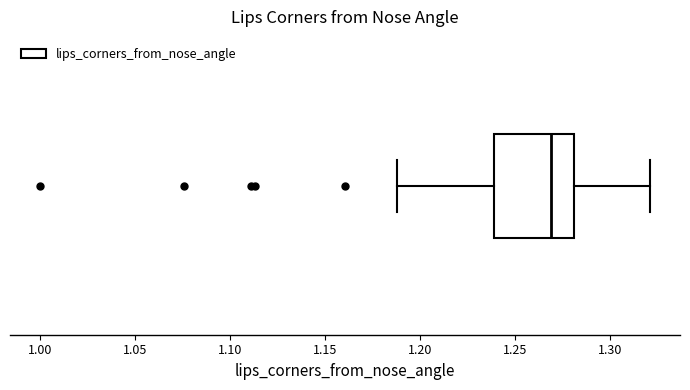

Where does the right whisker of the box end on the x-axis? The values are not printed on the chart, so give them approximately, as read against the axis.

1.320